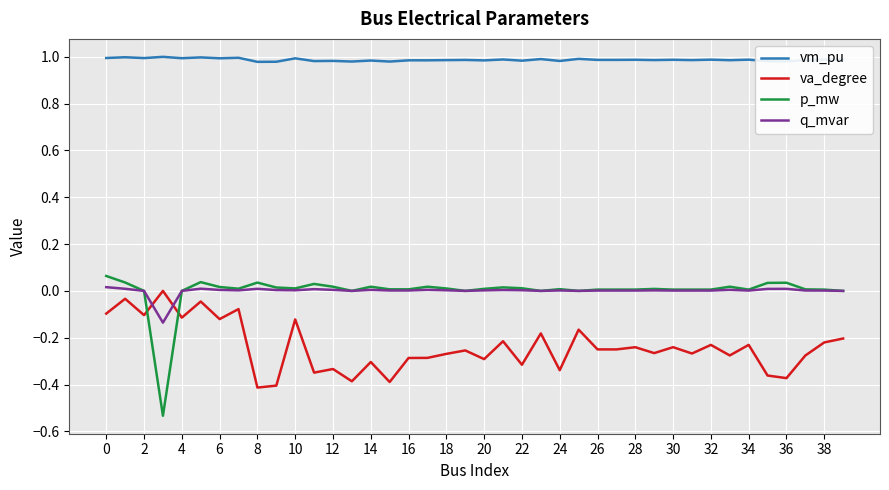

Which series has the largest total across all categories?

vm_pu